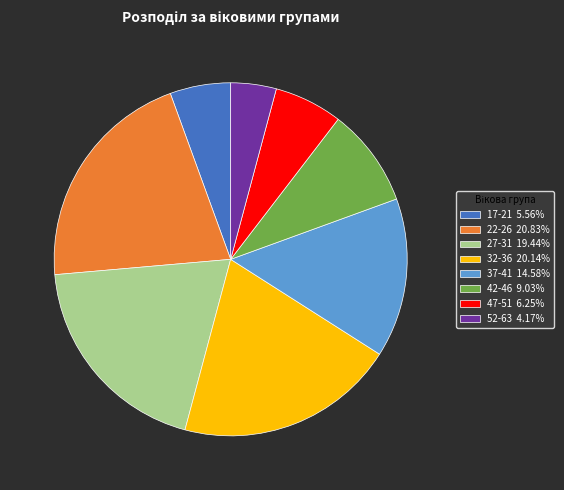

Is there a majority slice in this chart?

No